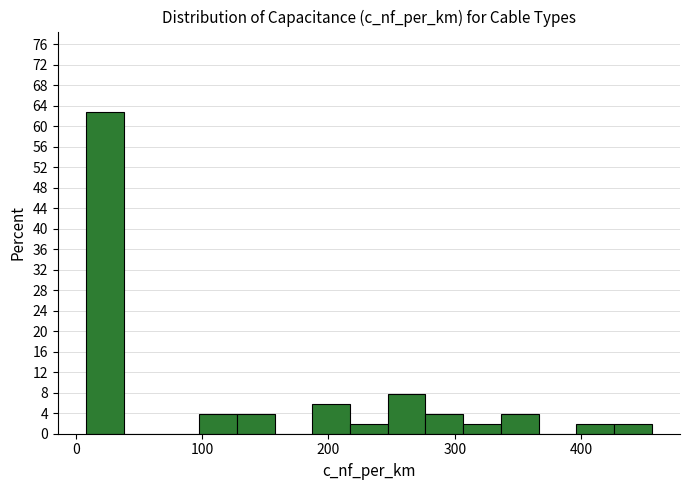

Around what value on the x-axis is the tallest bar? Give the approximate position of its centre, as read against the axis.

20